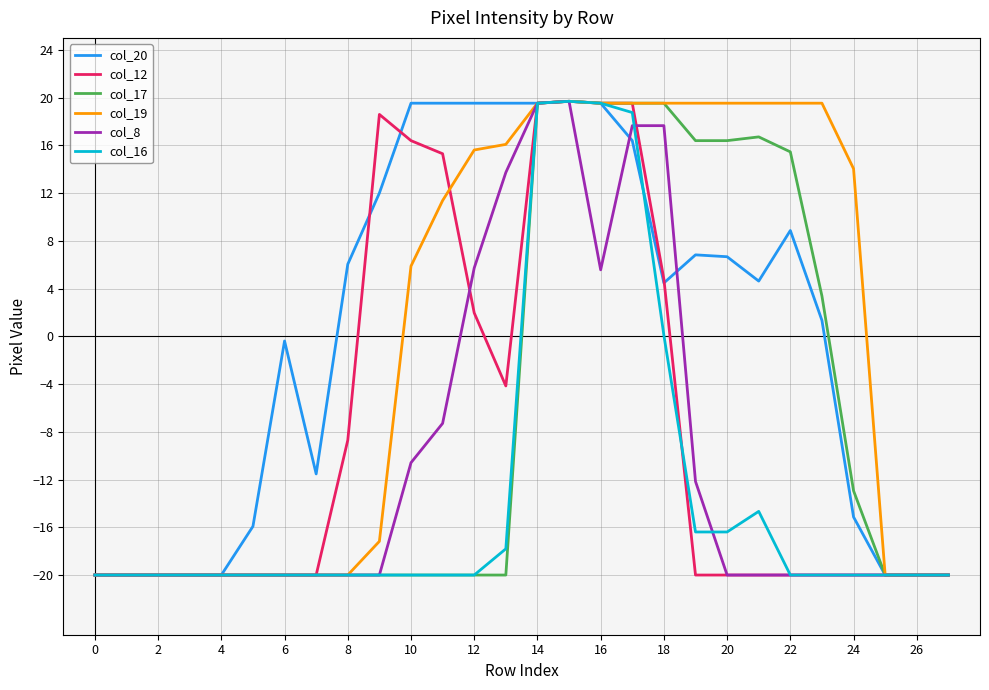

What is the minimum value shown in the chart?

-20.0